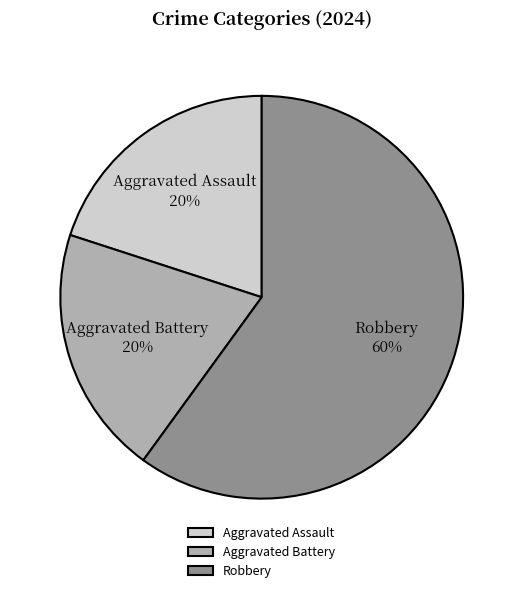

To the nearest percent, what percentage of the pie is Aggravated Assault?

20%